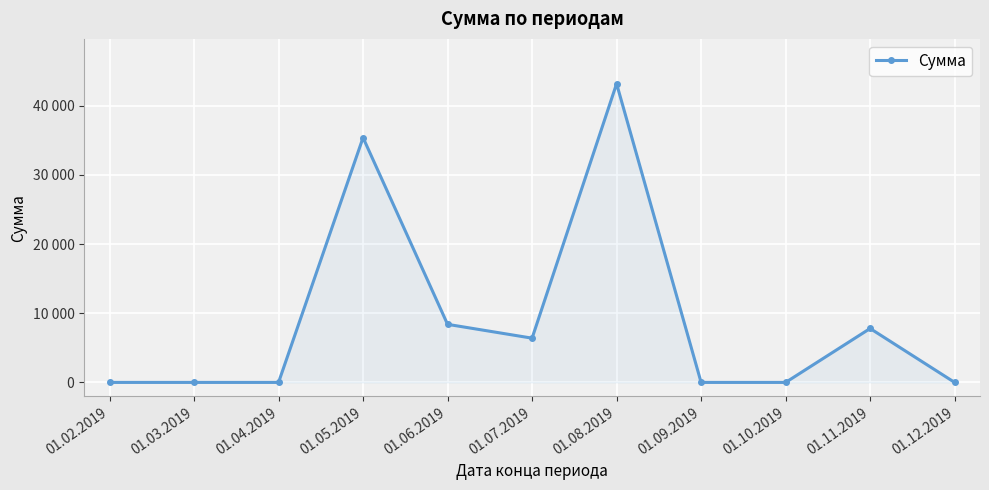

Rank the categories by value from lowest to highest.

01.02.2019, 01.03.2019, 01.04.2019, 01.09.2019, 01.10.2019, 01.12.2019, 01.07.2019, 01.11.2019, 01.06.2019, 01.05.2019, 01.08.2019